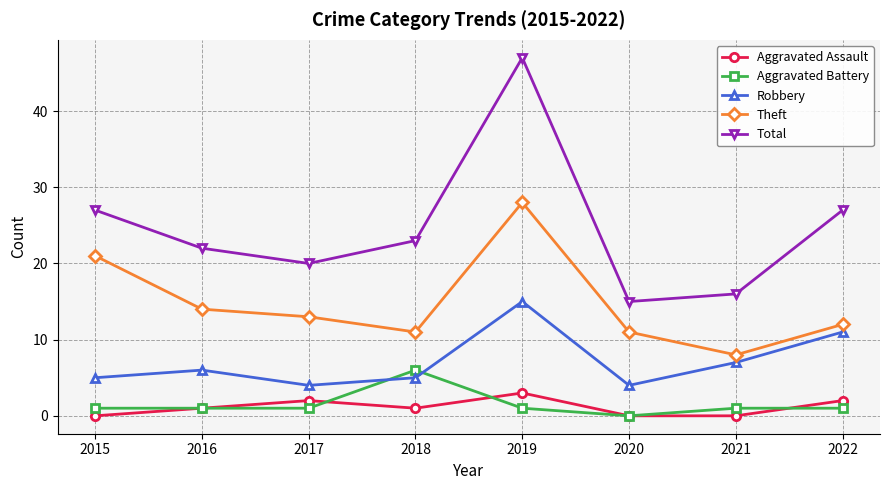

At which category is the sum across all series the highest?

2019